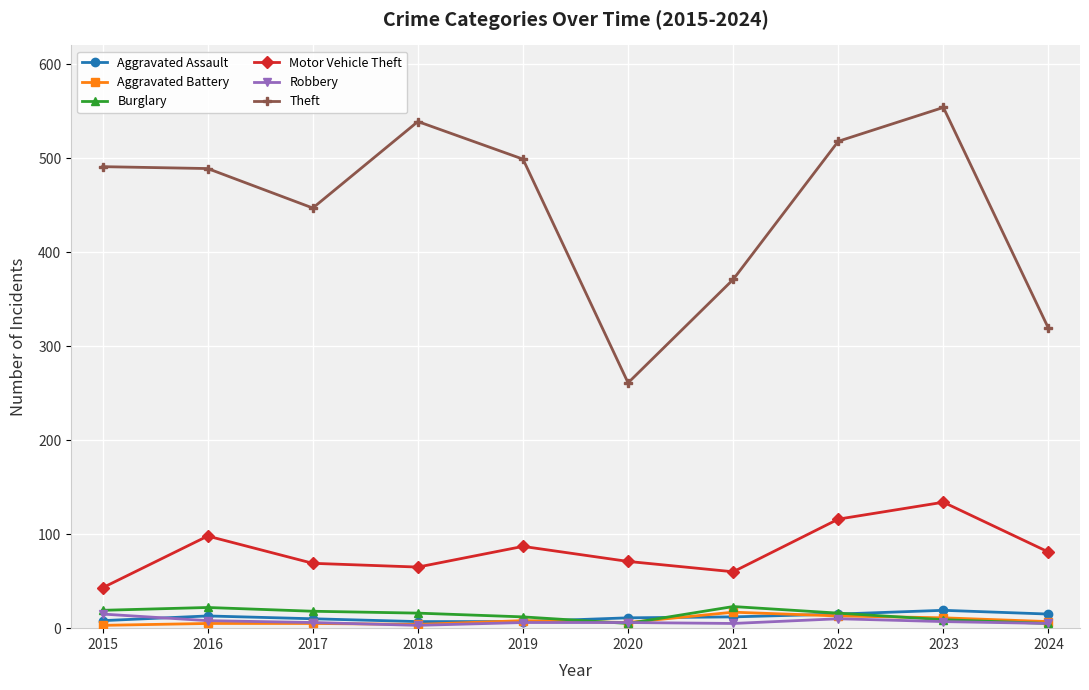

What are all the series names shown in the legend?

Aggravated Assault, Aggravated Battery, Burglary, Motor Vehicle Theft, Robbery, Theft